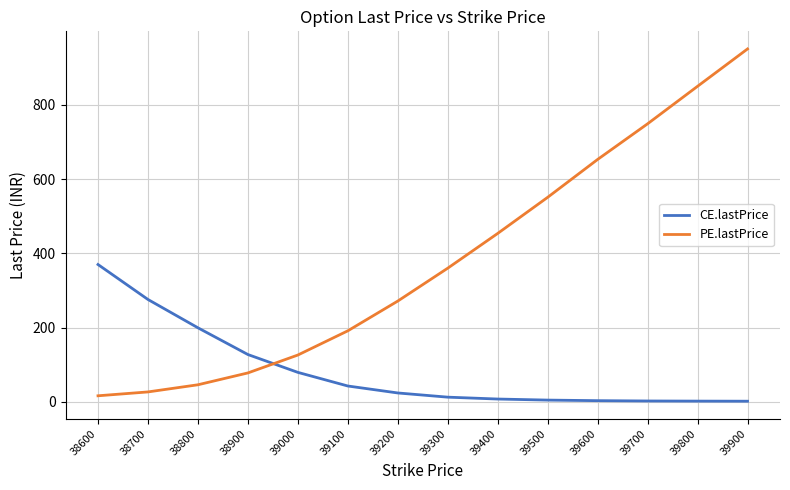

What are all the series names shown in the legend?

CE.lastPrice, PE.lastPrice